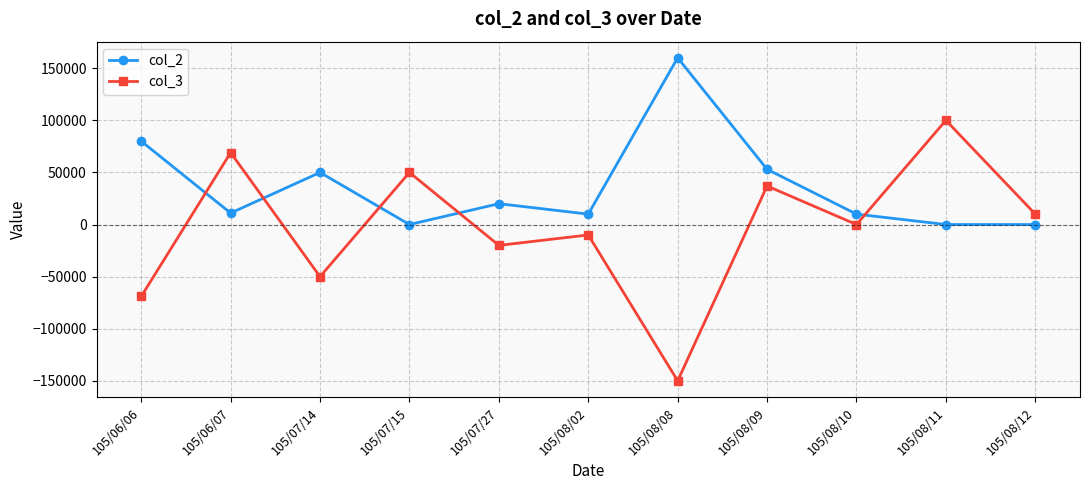

The value of col_3 at 105/08/12 is 10000. True or false?

True